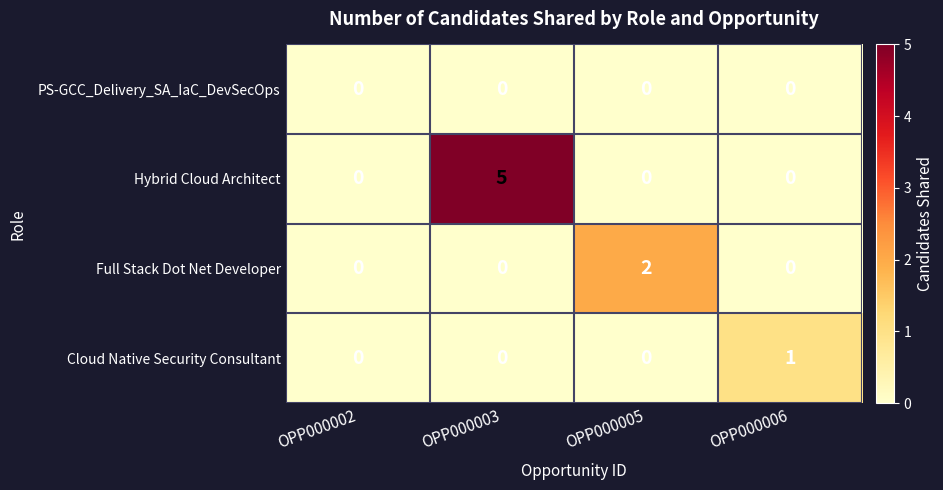

List the series in order of their peak value, highest first.

Hybrid Cloud Architect, Full Stack Dot Net Developer, Cloud Native Security Consultant, PS-GCC_Delivery_SA_IaC_DevSecOps